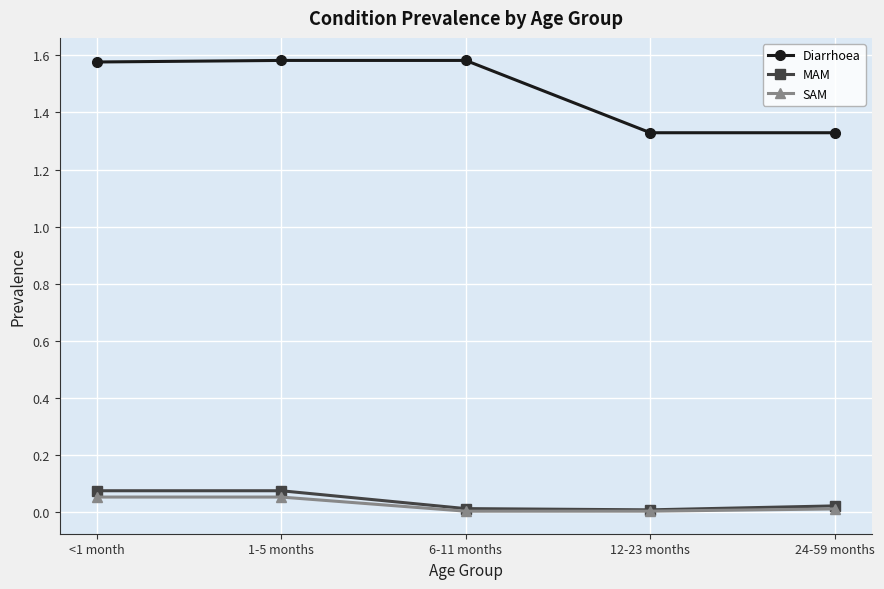

True or false: Diarrhoea and MAM cross at least once.

False